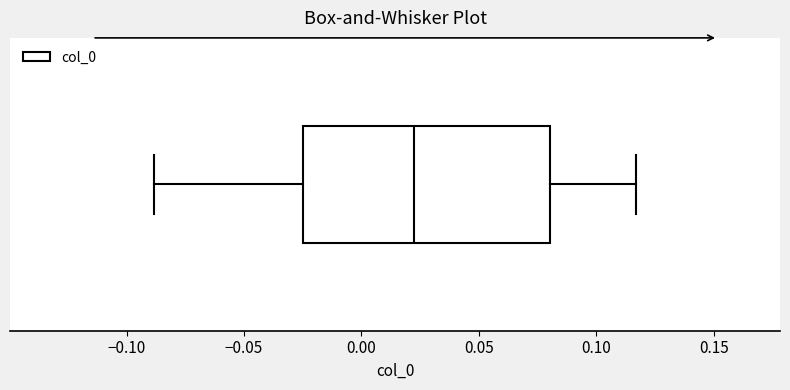

Transcribe this box plot: give where the median line is, the range the box spans, and where the two whiskers end, as read against the x-axis. The values are not printed on the chart, so give them approximately, as read against the axis.

median 0.020, box -0.025 to 0.080, whiskers -0.090 to 0.115